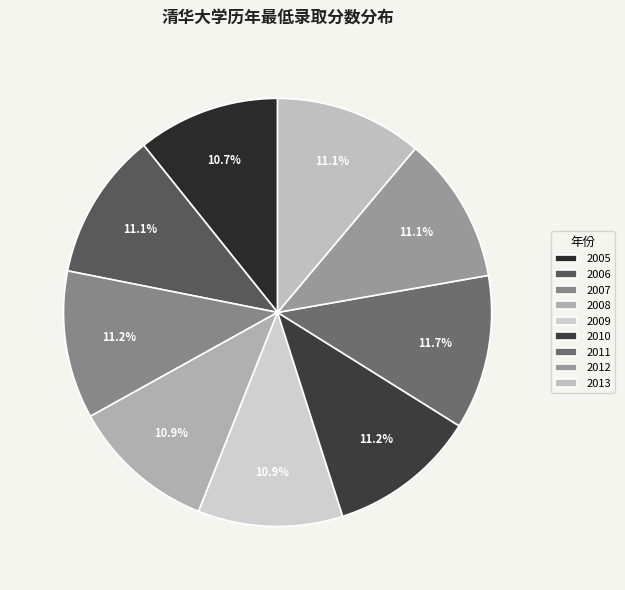

Is the sum of 2005 and 2006 greater than half?

No